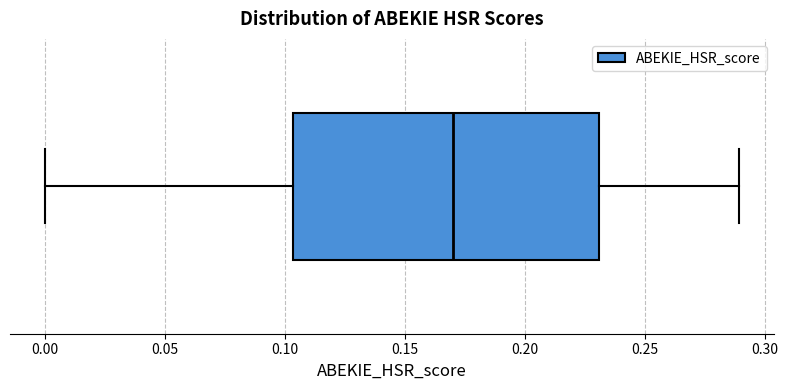

Transcribe this box plot: give where the median line is, the range the box spans, and where the two whiskers end, as read against the x-axis. The values are not printed on the chart, so give them approximately, as read against the axis.

median 0.170, box 0.105 to 0.230, whiskers 0.000 to 0.290